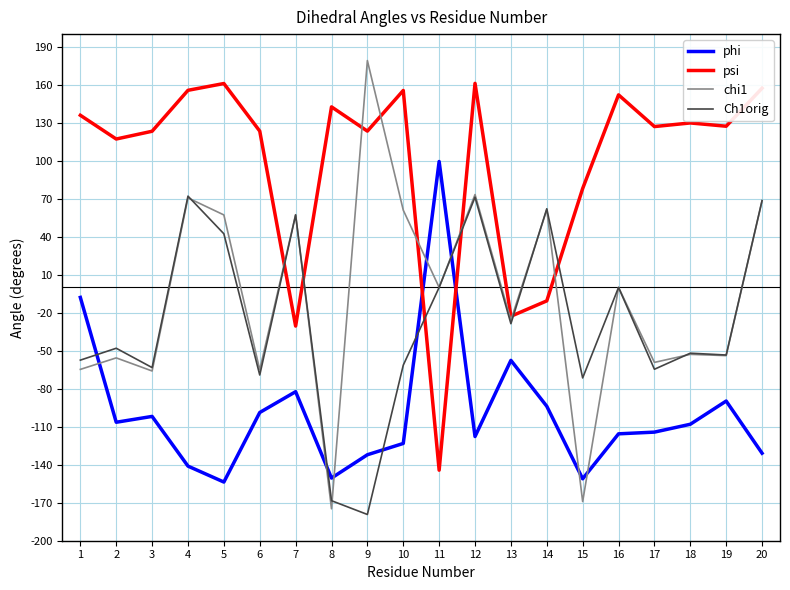

How many values in psi are above zero?

16